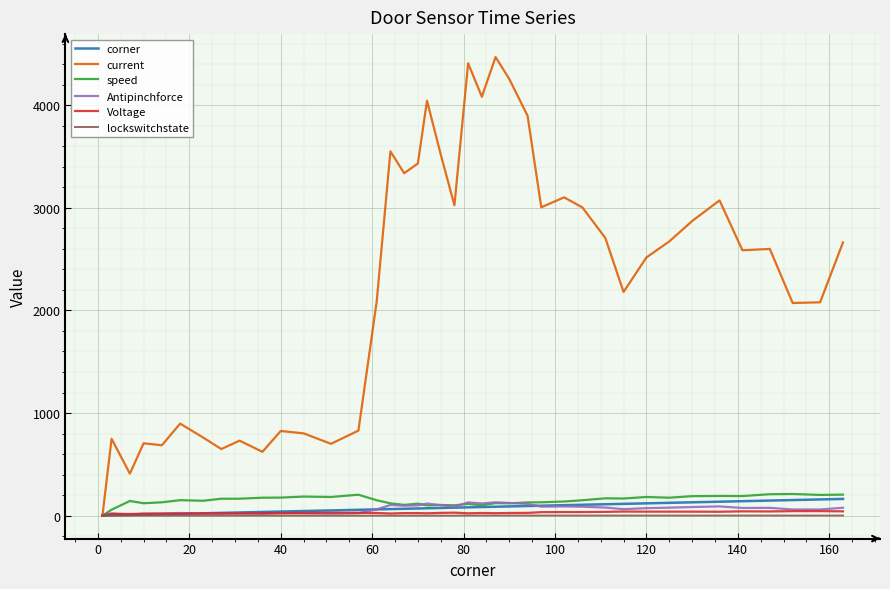

Which series has the largest total across all categories?

current